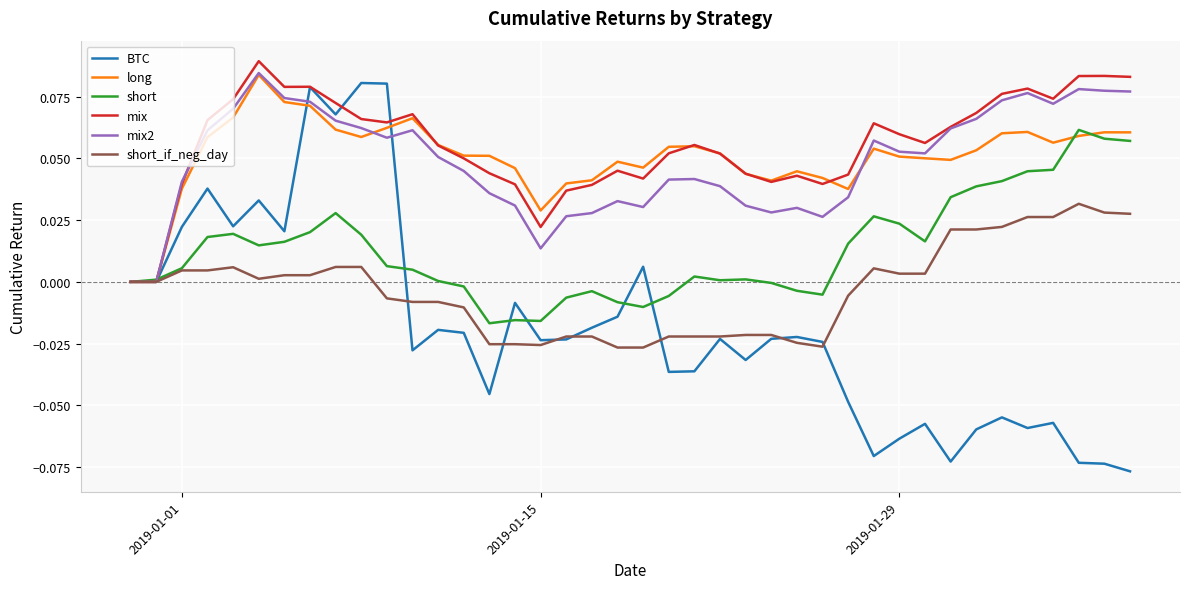

Which series has the largest total across all categories?

mix